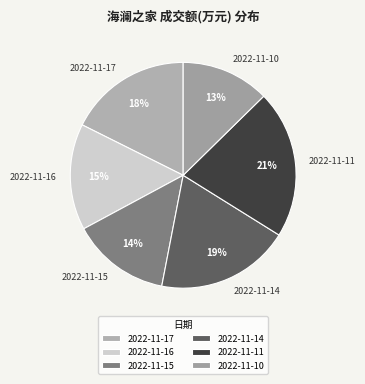

Count the number of slices in the pie.

6